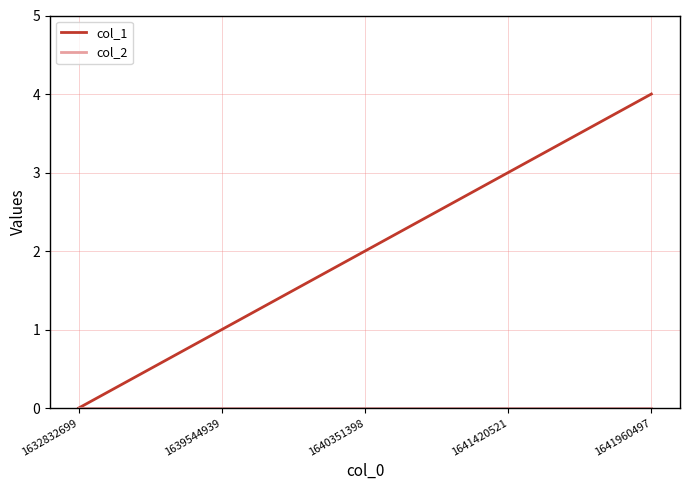

What is the difference between the second highest and minimum values in the col_1 series?

3